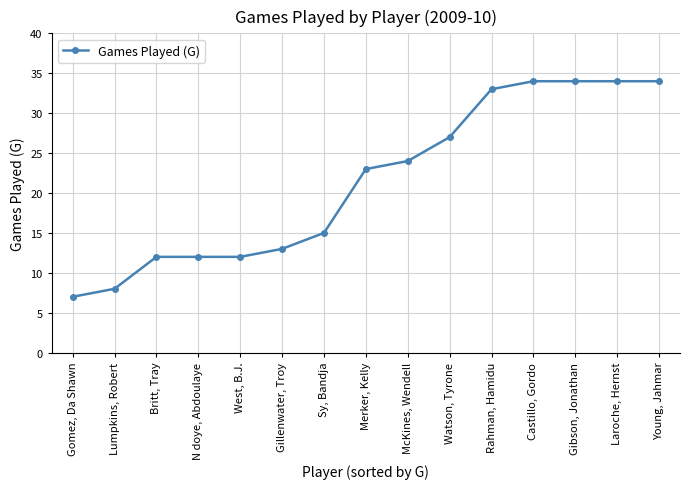

Reading left to right, list all the values displayed in this chart.

Gomez, Da Shawn=7	Lumpkins, Robert=8	Britt, Tray=12	N doye, Abdoulaye=12	West, B.J.=12	Gillenwater, Troy=13	Sy, Bandja=15	Merker, Kelly=23	McKines, Wendell=24	Watson, Tyrone=27	Rahman, Hamidu=33	Castillo, Gordo=34	Gibson, Jonathan=34	Laroche, Hernst=34	Young, Jahmar=34